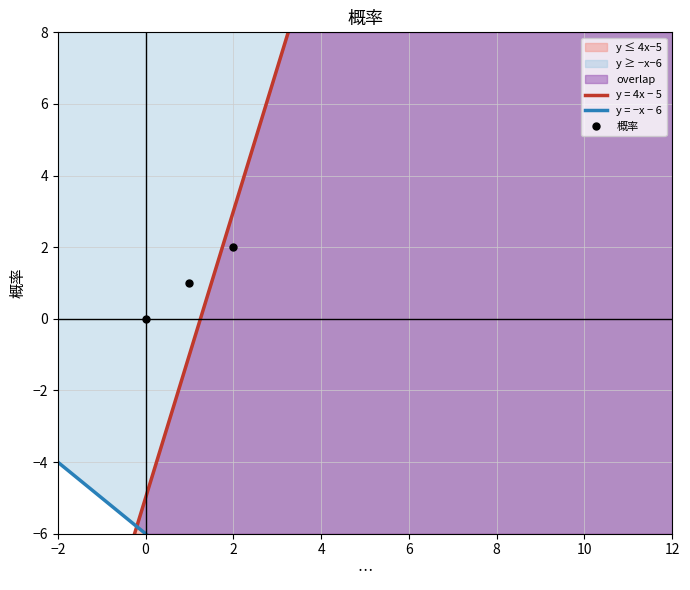

What is the sum of all values?

3